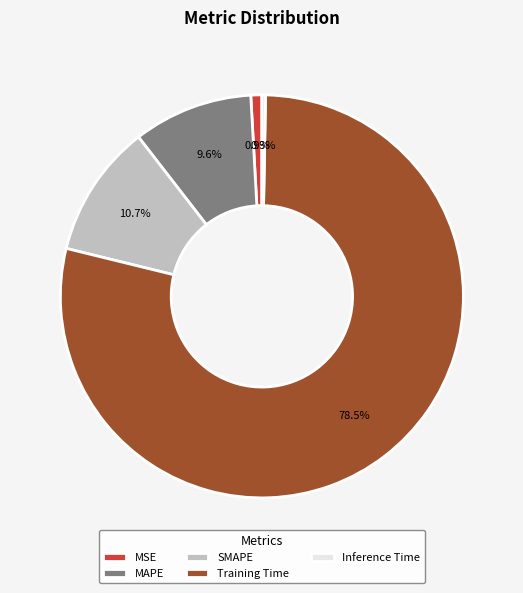

Which slice is the smallest?

Inference Time